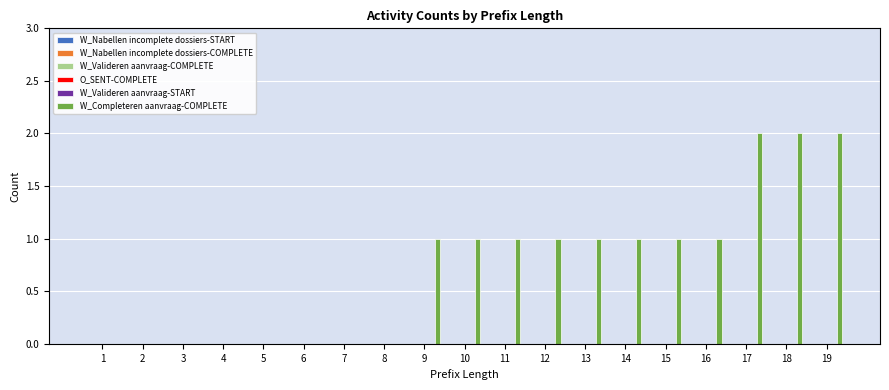

What is the sum of all values?

14